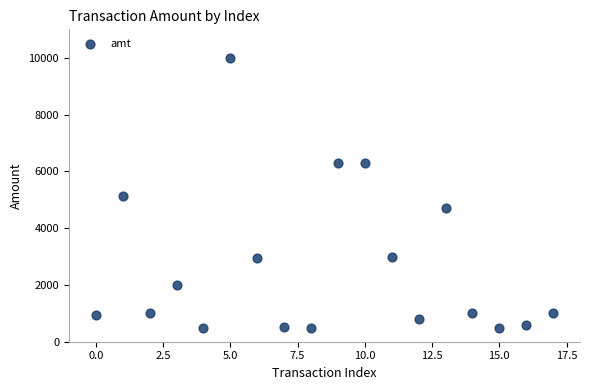

What is the range of Y values (max minus min)?

9501.0